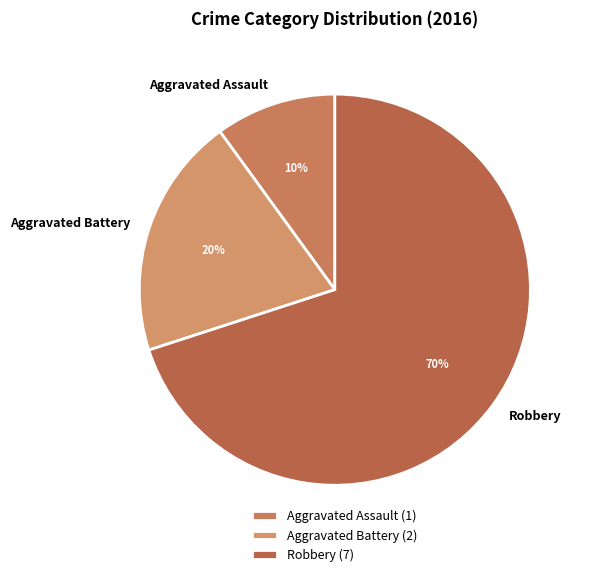

What percentage is the Robbery slice, to the nearest percent?

70%